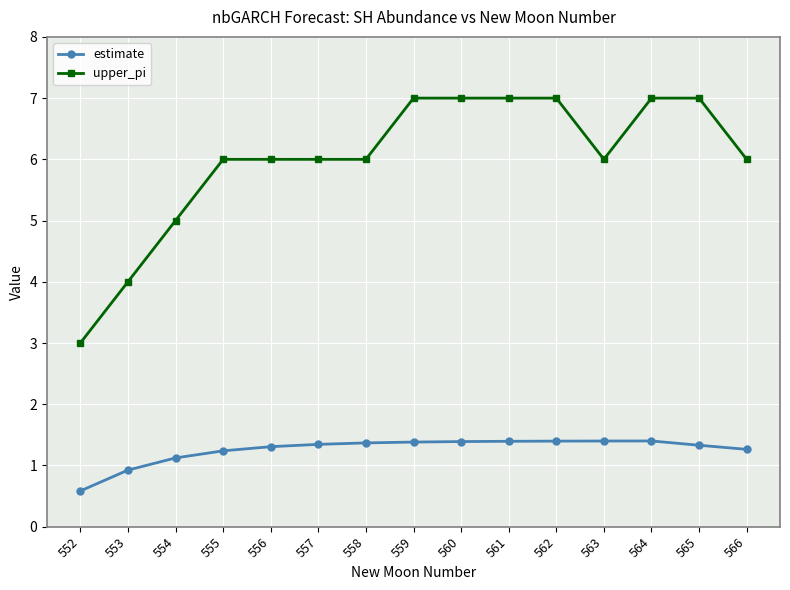

Which series has the largest total across all categories?

upper_pi